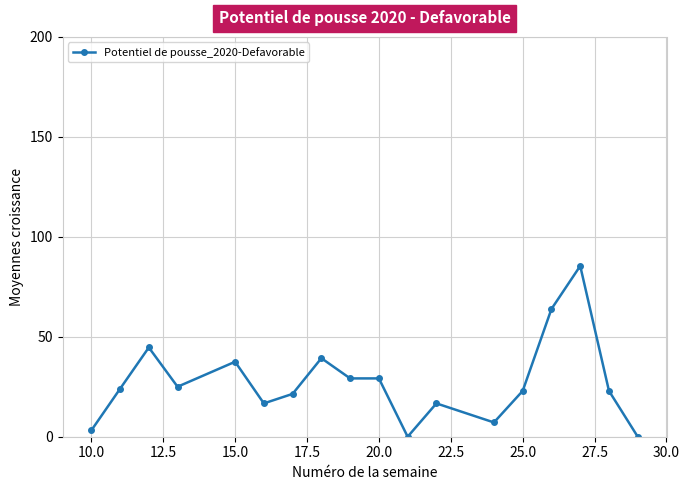

What is the sum of all values?

488.9